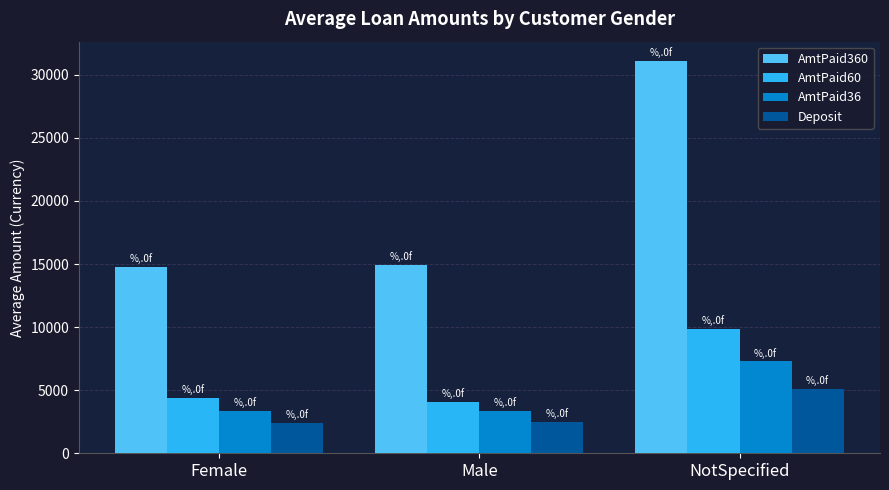

What is the maximum value for AmtPaid360?

31073